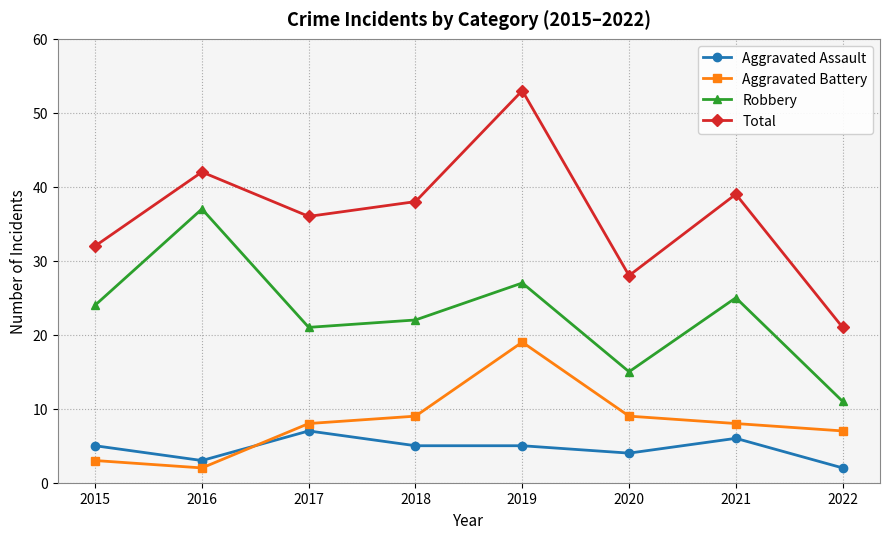

What is the lowest value of the Robbery series?

11